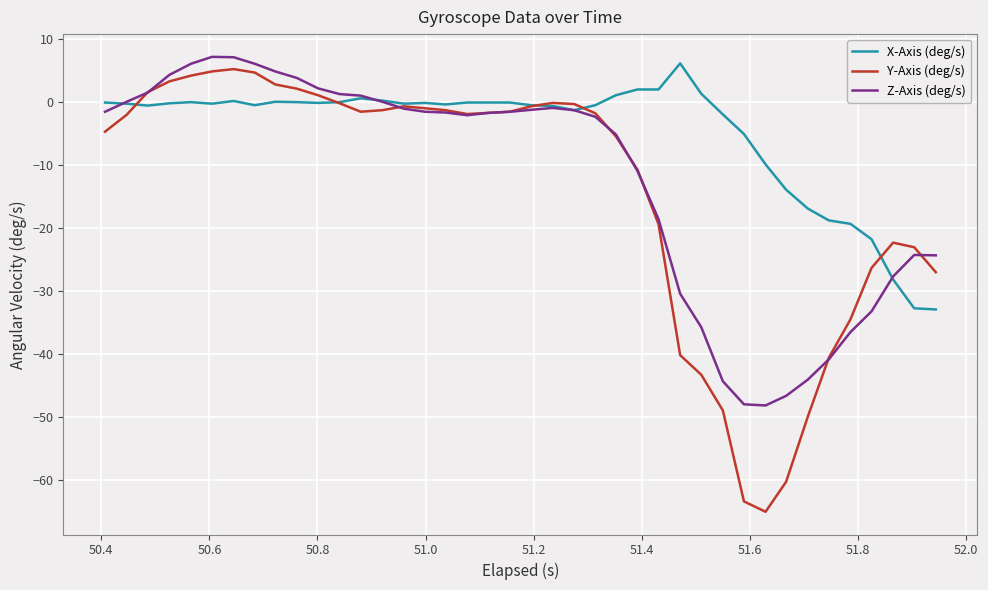

What is the smallest value displayed?

-65.0